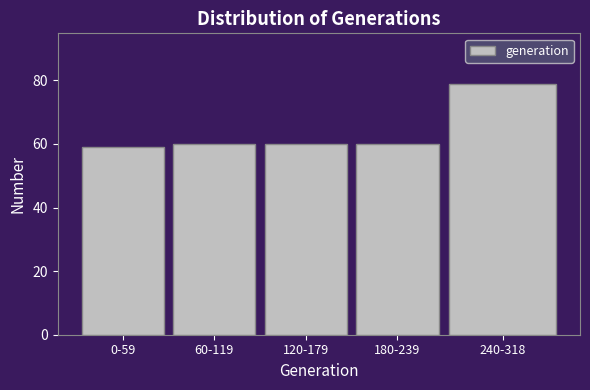

Reading right to left, what are all the values shown in this chart?

240-318=79	180-239=60	120-179=60	60-119=60	0-59=59